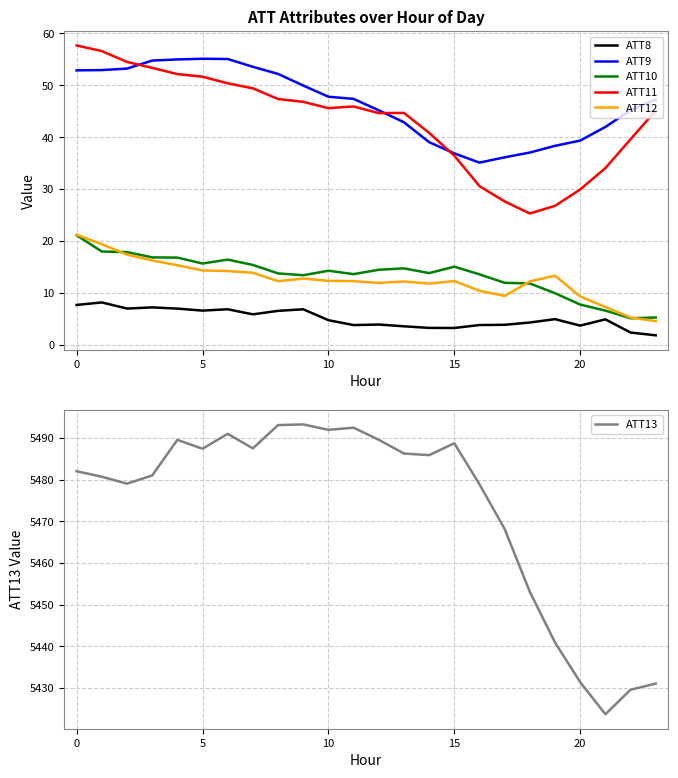

What is the difference between the ATT9 values at 19 and 17?

2.2